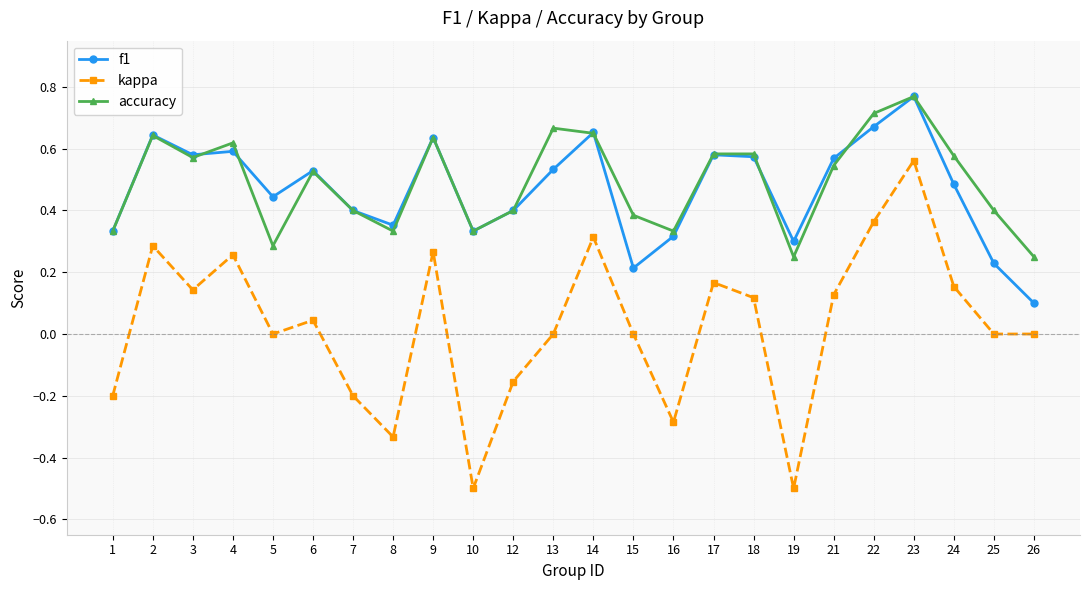

Between 1 and 5, which series saw the biggest shift?

kappa